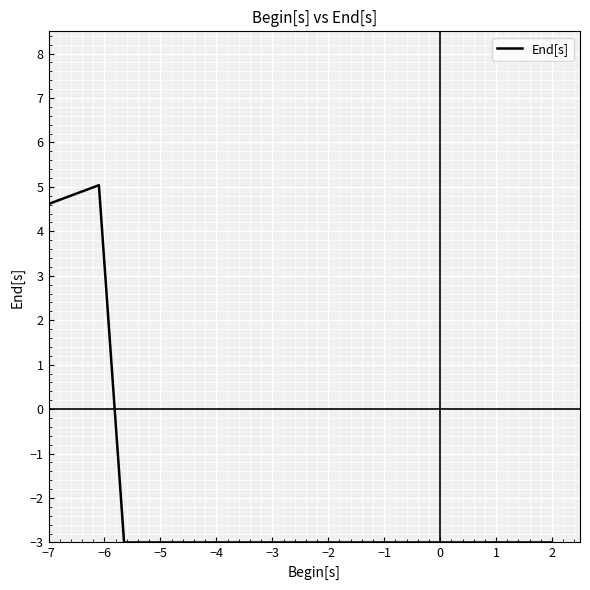

How many values are above zero?

10